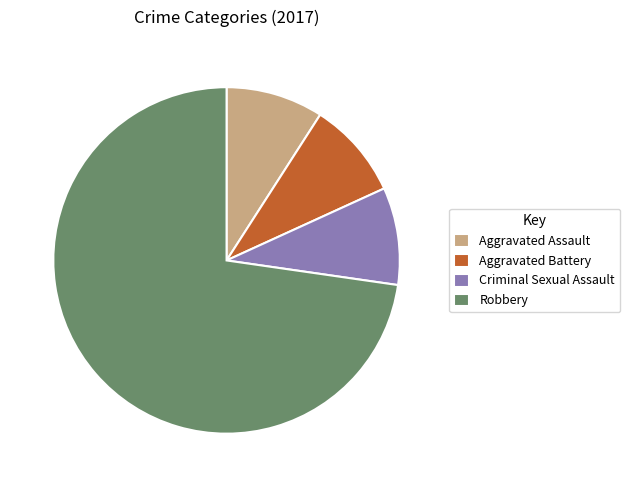

Is it true that Aggravated Assault is 15% of the pie?

False